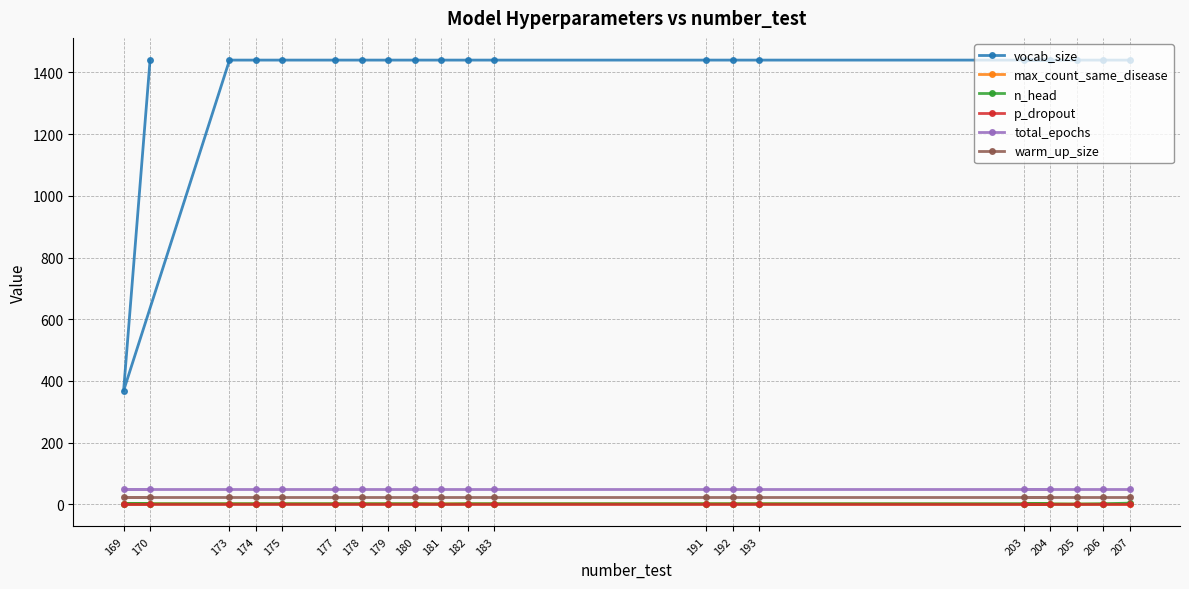

What is the average value of the n_head series?

2.0